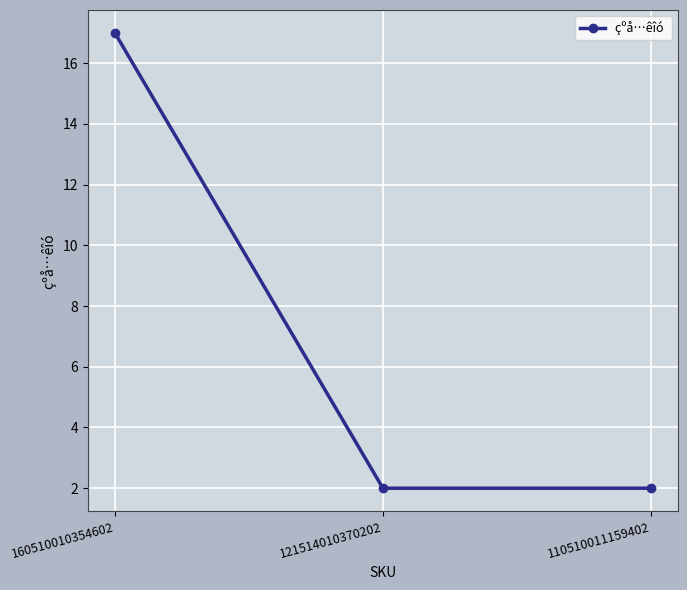

What is the value of the 3rd point from the left?

2